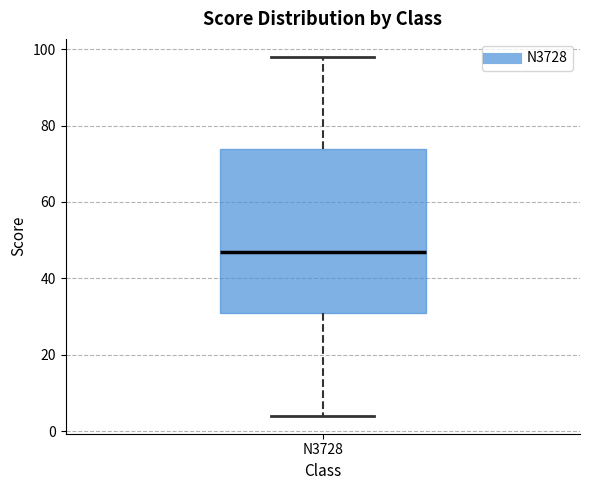

Where is the lower edge of the box for N3728 on the y-axis? The values are not printed on the chart, so give them approximately, as read against the axis.

32